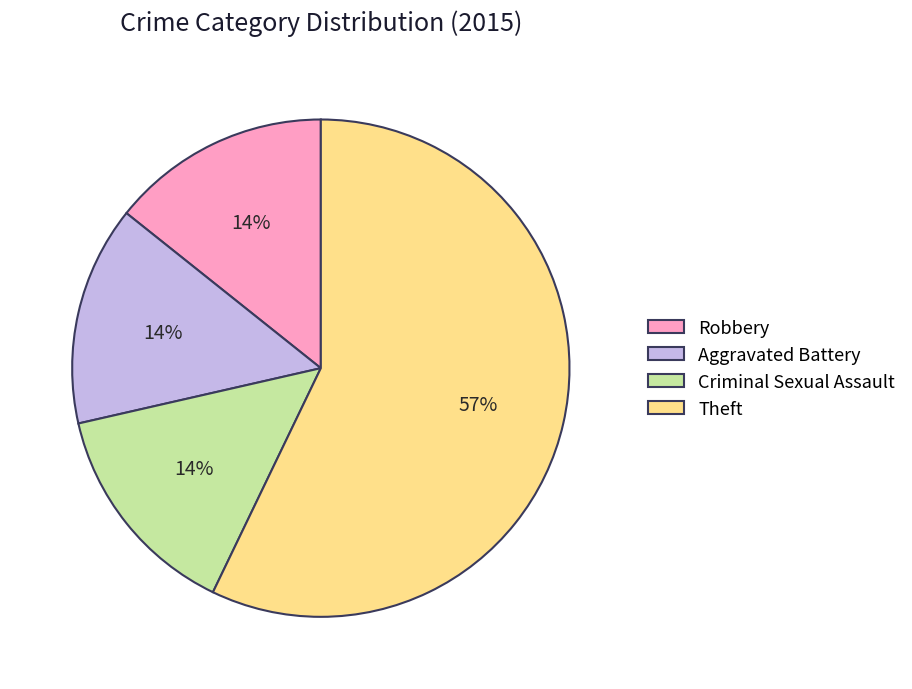

Does Criminal Sexual Assault account for over 50% of the chart?

No